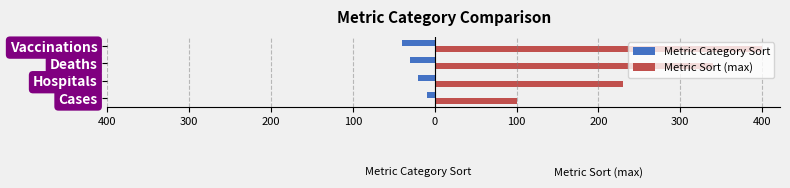

What are all the series names shown in the legend?

Metric Category Sort, Metric Sort (max)